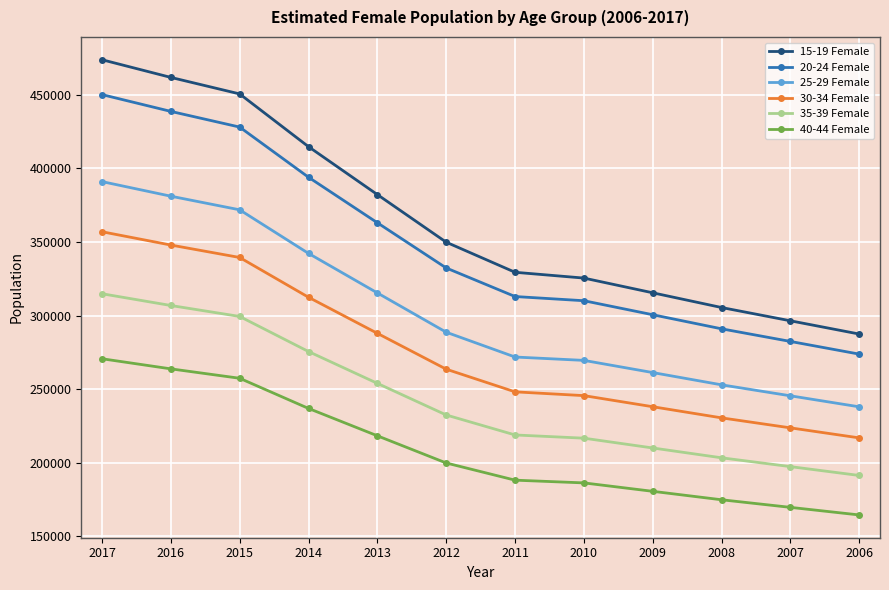

How many series are shown in this chart?

6